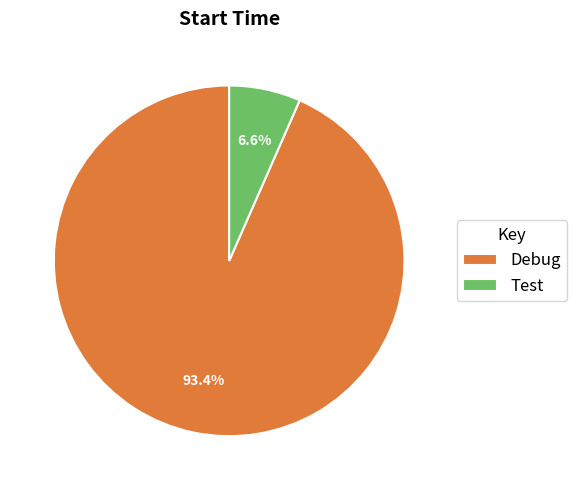

Which category has the smallest portion of the pie?

Test